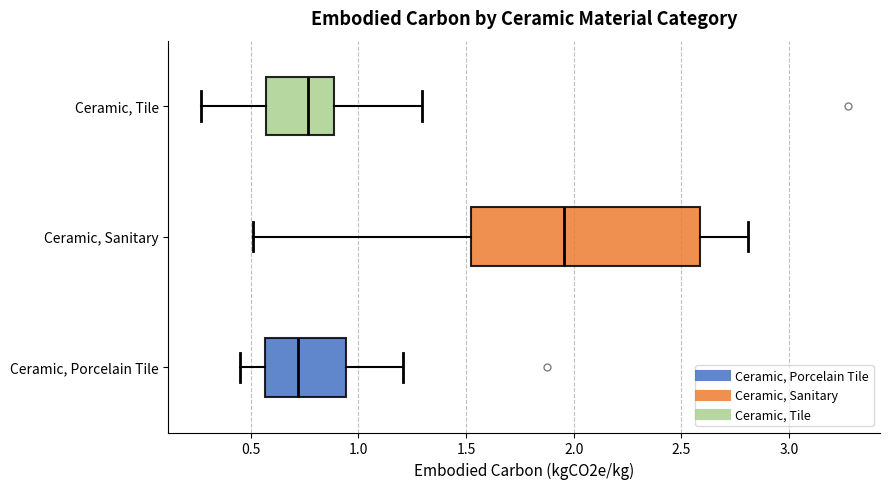

Which box's median line is the furthest to the right?

Ceramic, Sanitary